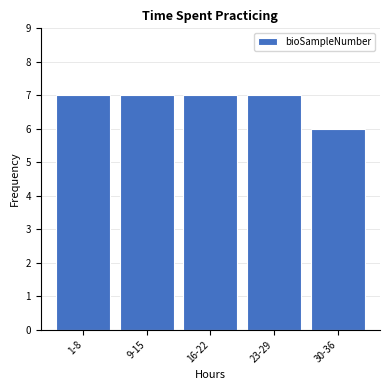

Reading right to left, extract all data points from this chart.

30-36=6	23-29=7	16-22=7	9-15=7	1-8=7